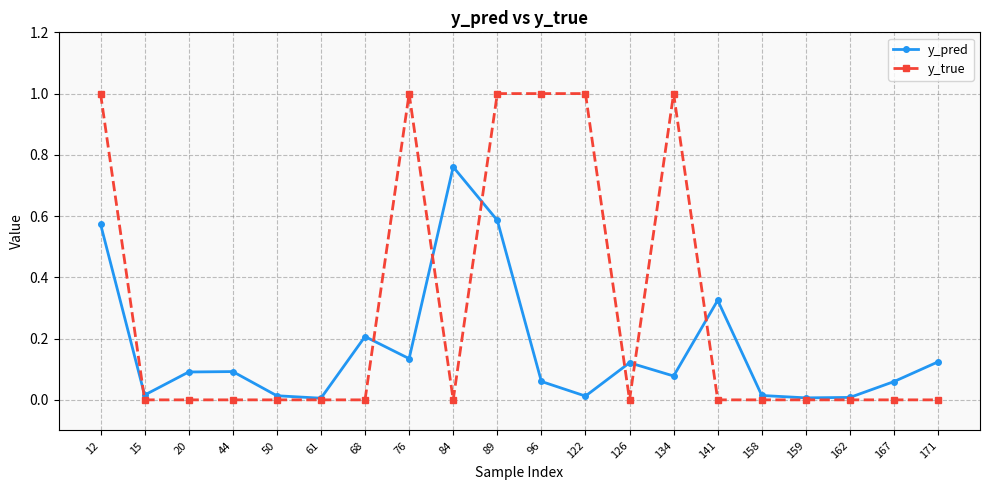

What are all the series names shown in the legend?

y_pred, y_true